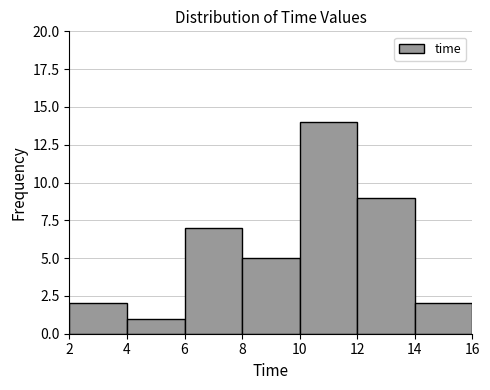

How tall is the bar that spans 4 to 6 on the x-axis? The values are not printed on the chart, so give them approximately, as read against the axis.

1